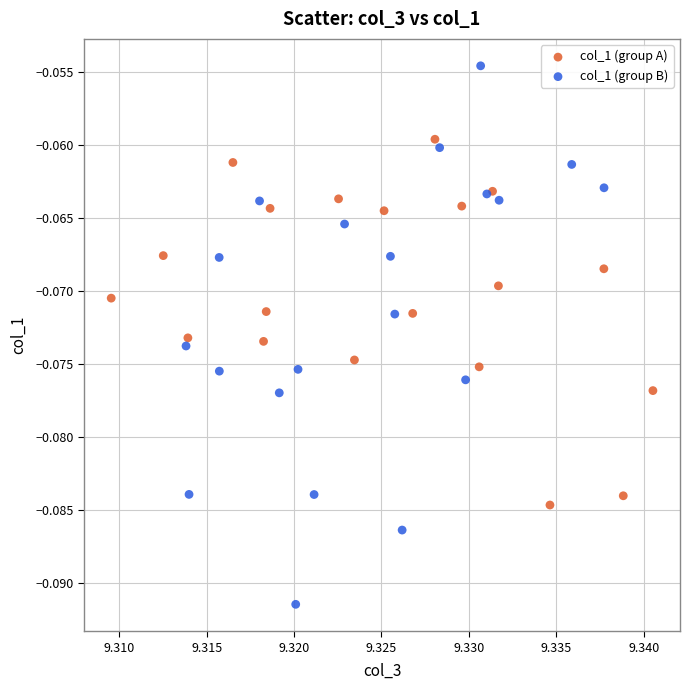

Which series reaches the minimum Y coordinate?

col_1 (group B)